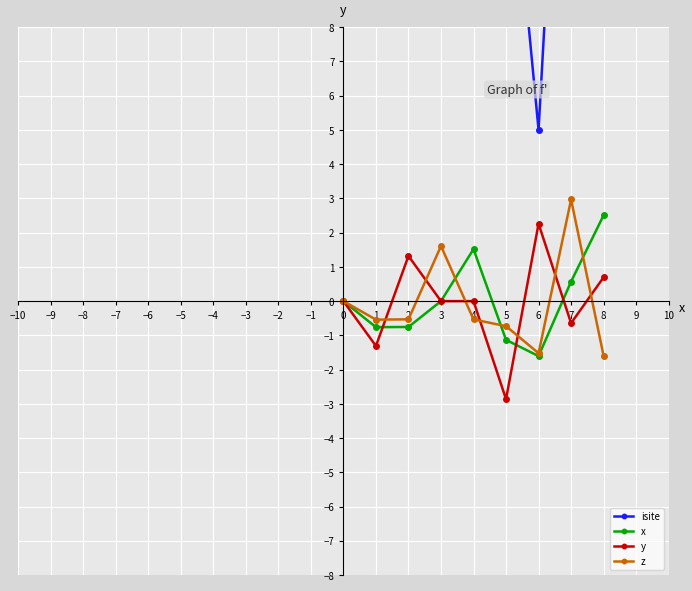

Is the value of x at 7 greater than the value of z at 7?

No